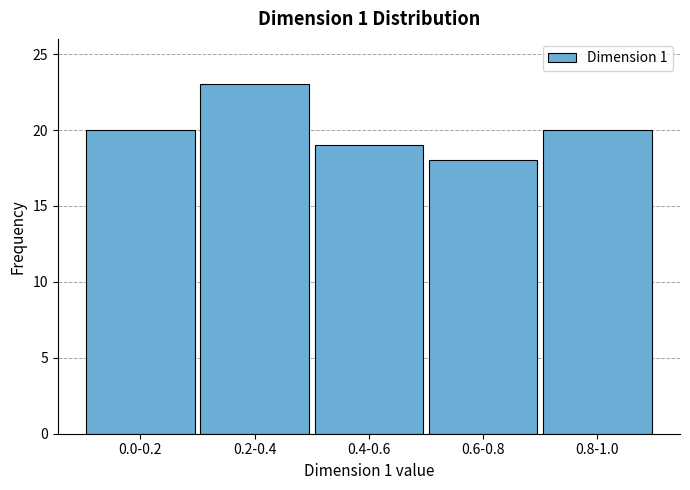

Reading left to right, extract all data points from this chart.

0.0-0.2=20	0.2-0.4=23	0.4-0.6=19	0.6-0.8=18	0.8-1.0=20